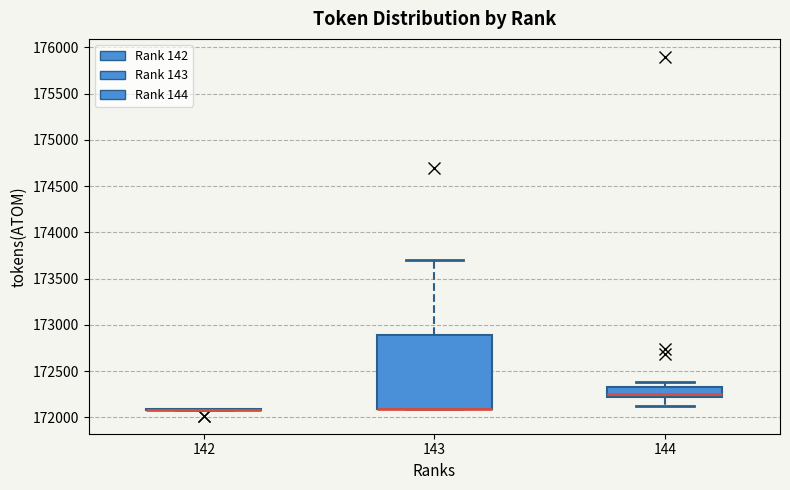

Reading left to right, read every box against the y-axis: the position of its median line, the range the box covers, and the ends of its whiskers. The values are not printed on the chart, so give them approximately, as read against the axis.

142: box collapsed to a line at 172100, whiskers 172100 to 172100
143: median 172100 (drawn on the box's lower edge), box 172100 to 172900, whiskers 172100 to 173700
144: median 172250, box 172200 to 172350, whiskers 172100 to 172400